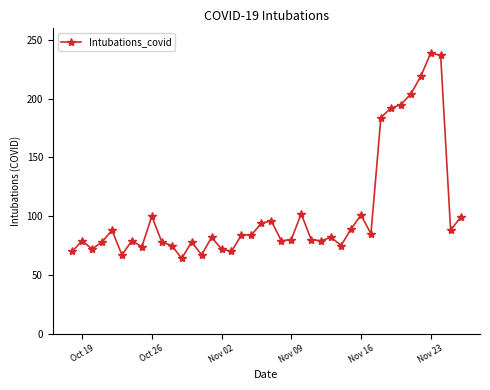

What is the sum of all values?

4160